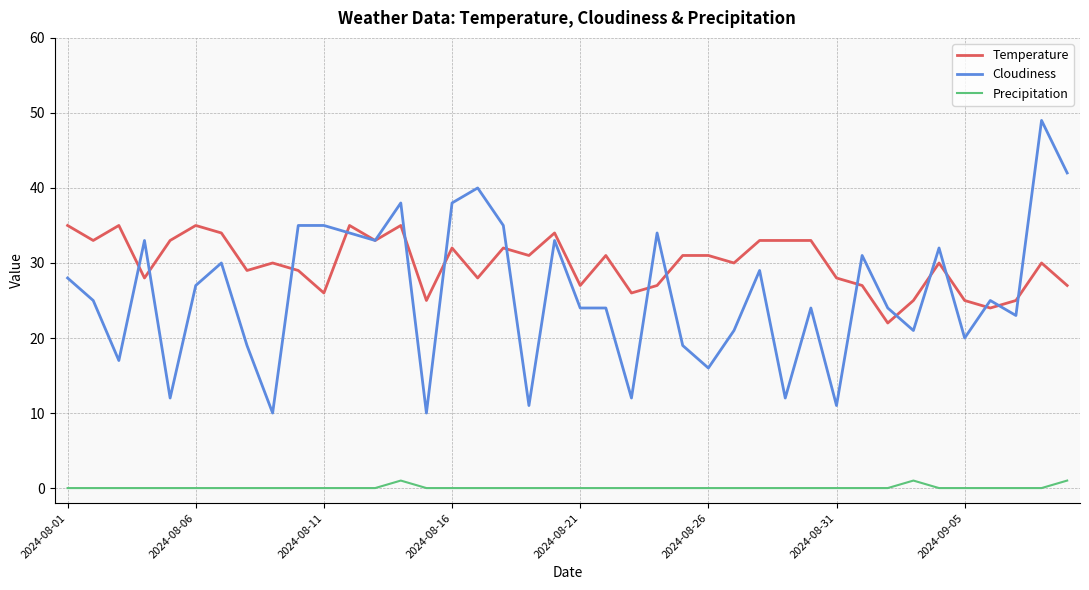

How many lines are shown in the chart?

3